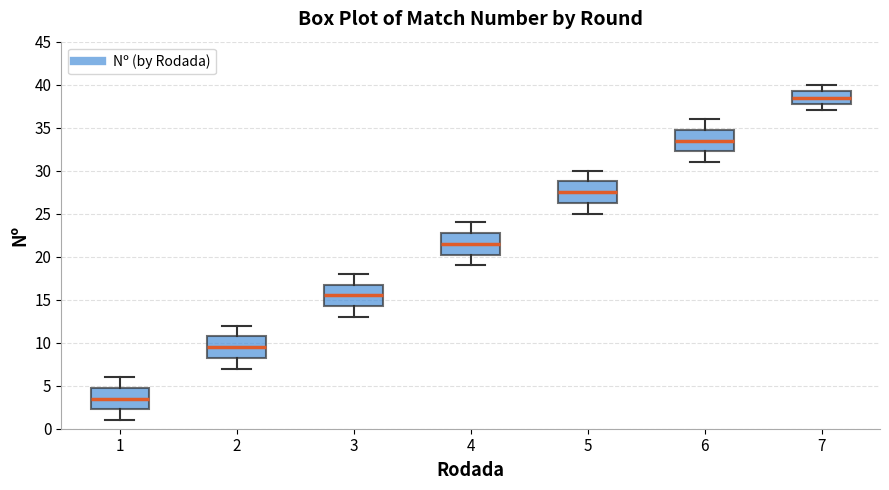

Which box has the highest median line?

7